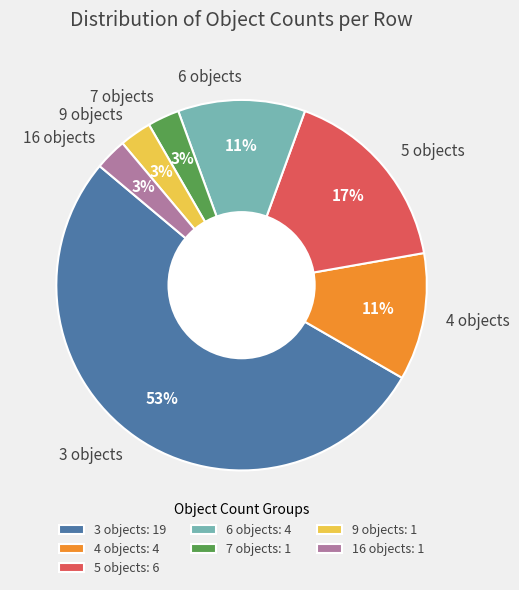

Does 6 objects account for over 50% of the chart?

No